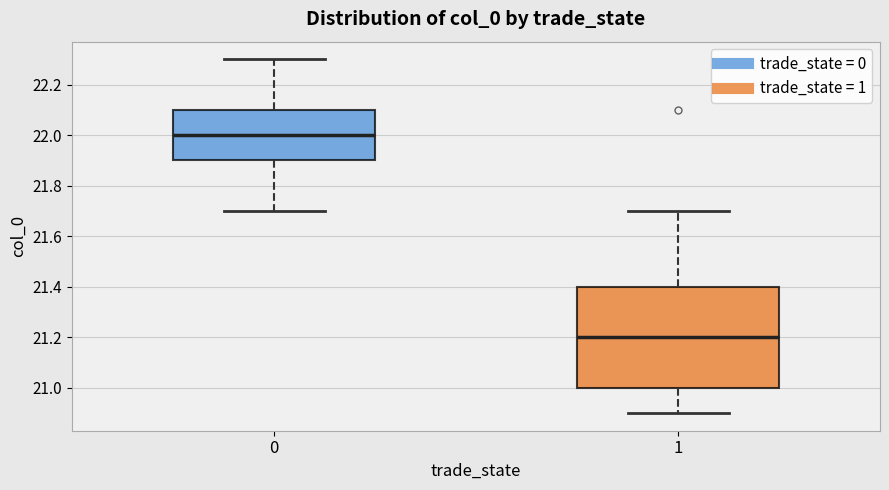

Reading left to right, transcribe this box plot: for each box, give where its median line is, the range the box spans, and where its two whiskers end, as read against the y-axis. The values are not printed on the chart, so give them approximately, as read against the axis.

0: median 22.0, box 21.9 to 22.1, whiskers 21.7 to 22.3
1: median 21.2, box 21.0 to 21.4, whiskers 20.9 to 21.7